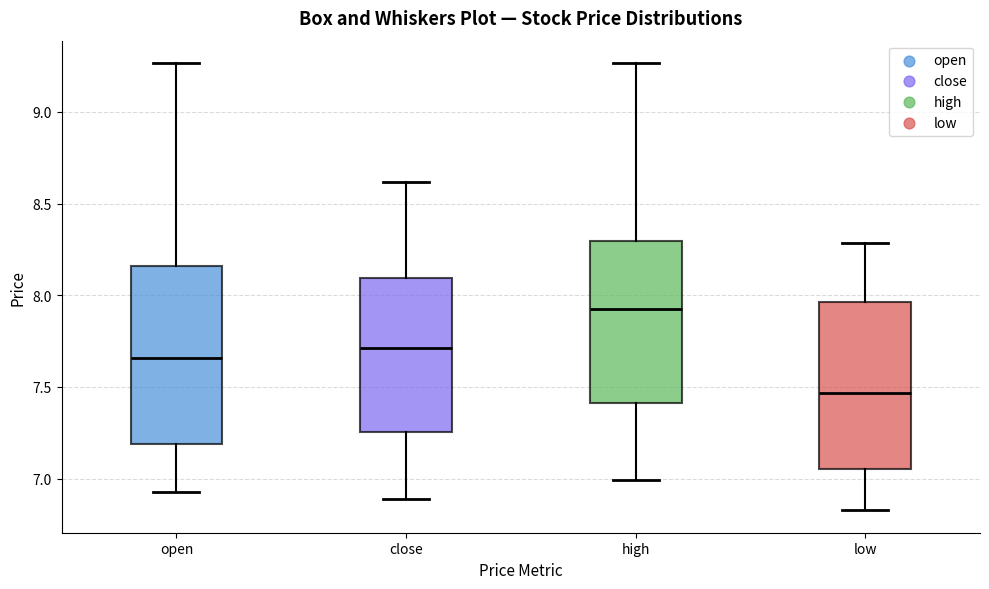

Comparing the boxes themselves (not the whiskers), which one is the tallest?

open